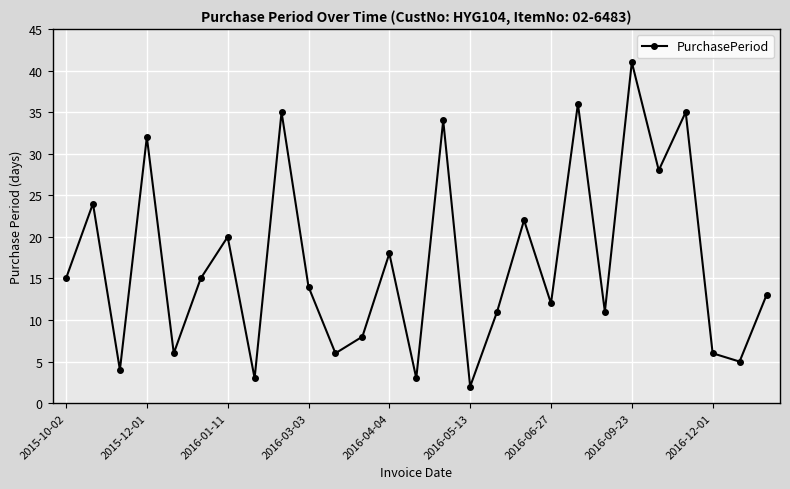

What is the average value?

17